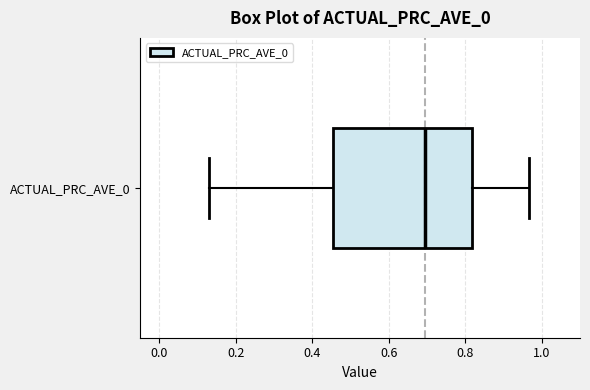

Read this box plot against the x-axis: the position of the median line, the range covered by the box, and the ends of both whiskers. The values are not printed on the chart, so give them approximately, as read against the axis.

median 0.70, box 0.46 to 0.82, whiskers 0.12 to 0.96